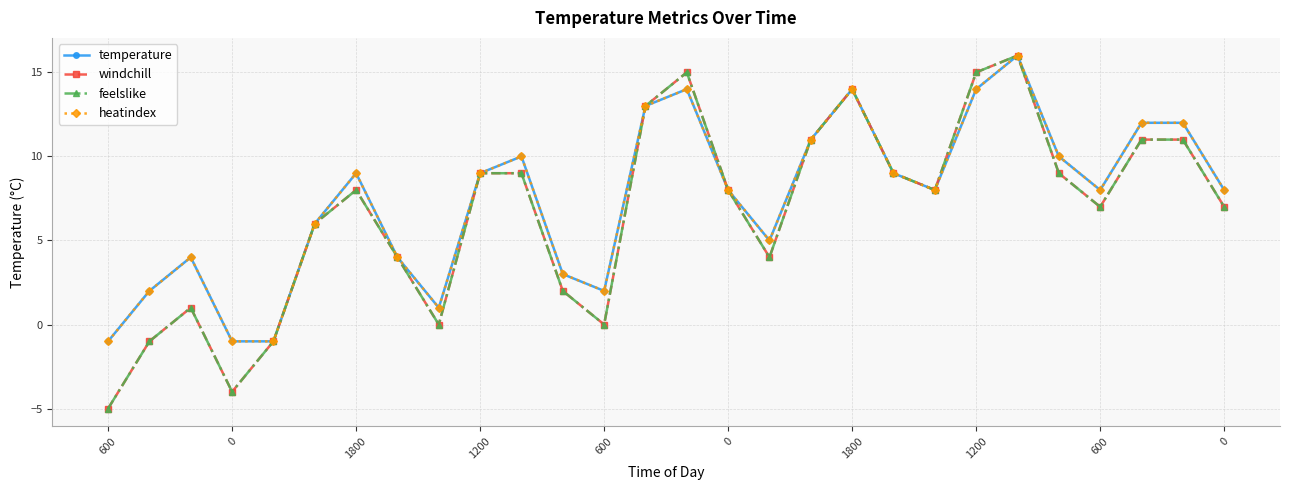

What is the label of the 23rd point from the left?

22